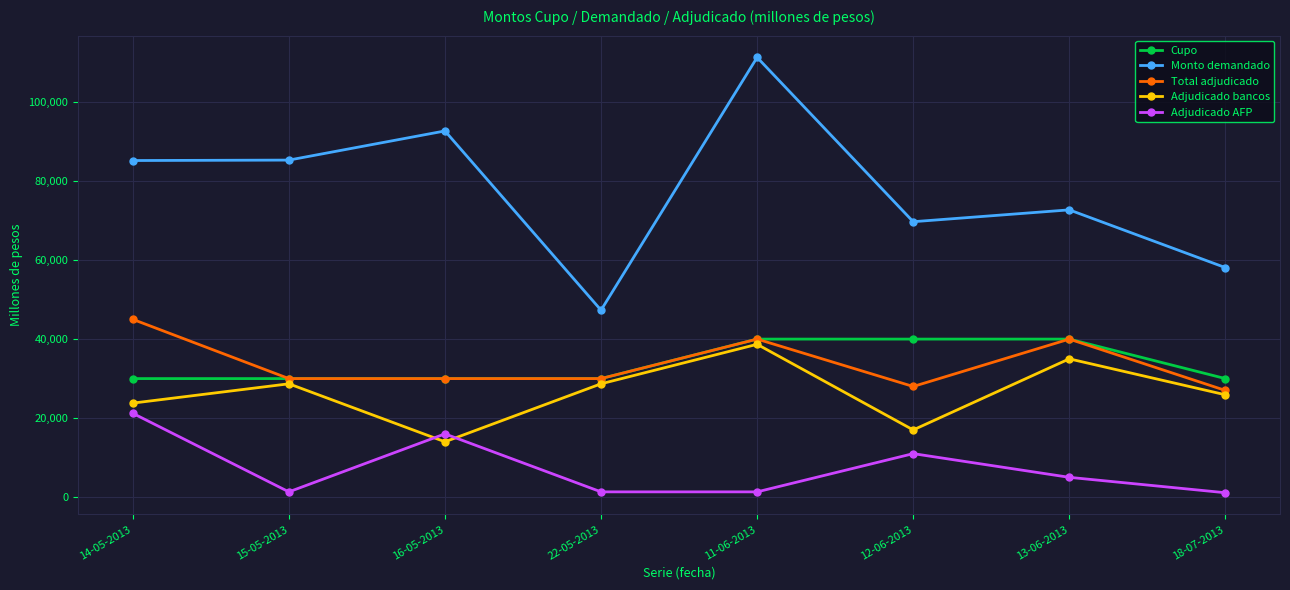

List the series in order of their peak value, lowest first.

Adjudicado AFP, Adjudicado bancos, Cupo, Total adjudicado, Monto demandado